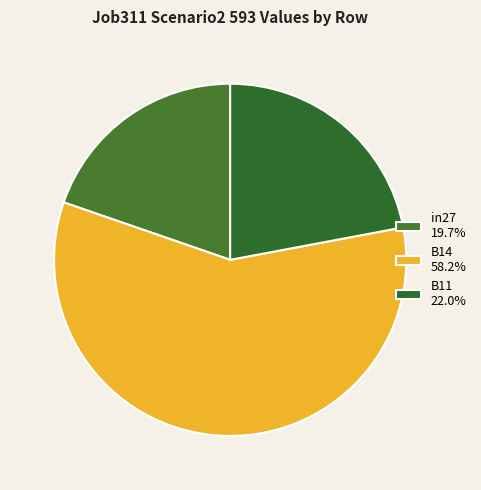

Count the number of slices in the pie.

3